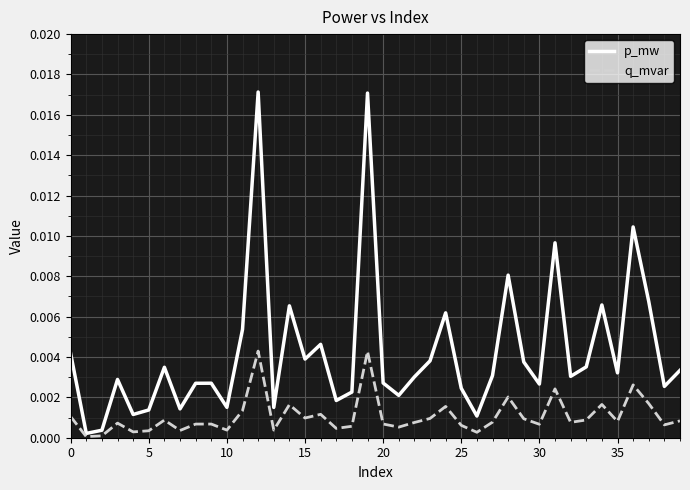

What are all the series names shown in the legend?

p_mw, q_mvar